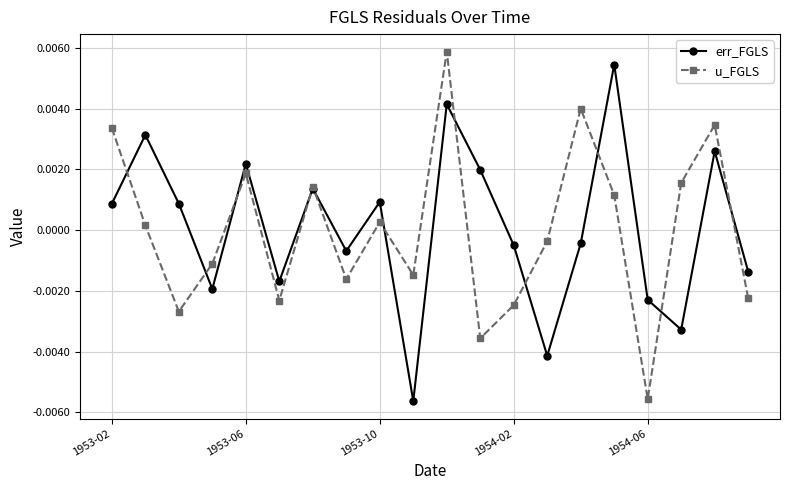

At how many categories does at least one series exceed 0?

12